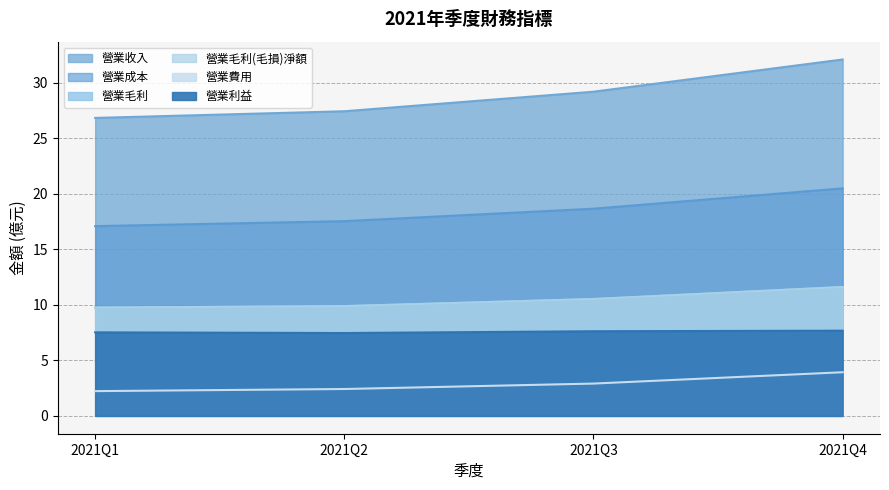

True or false: 營業費用 and 營業毛利(毛損)淨額 intersect in this chart.

False